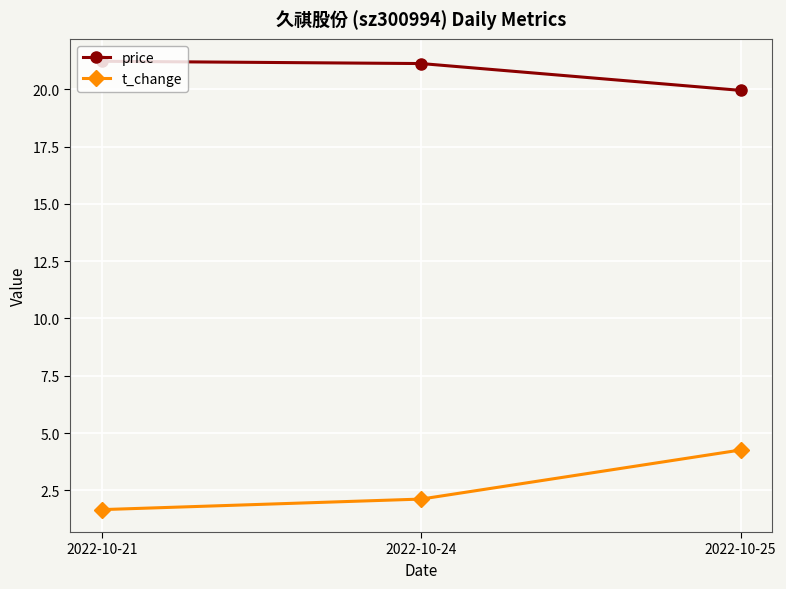

What is the value of the price point at the 2nd from the left?

21.1